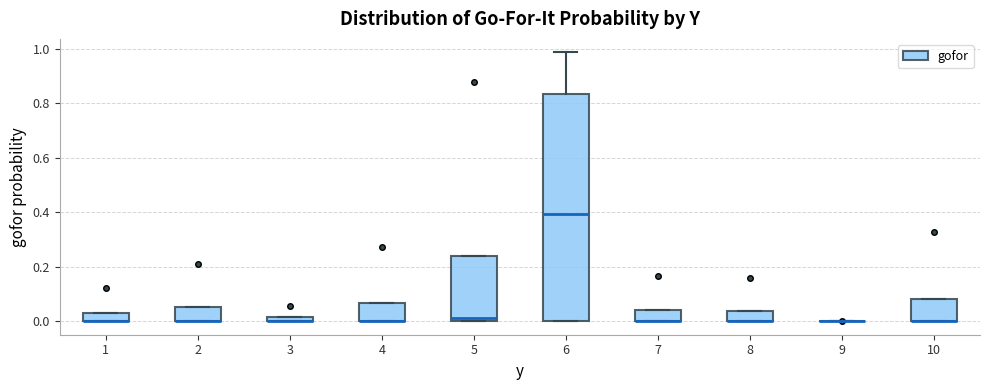

Comparing the boxes themselves (not the whiskers), which one is the tallest?

6